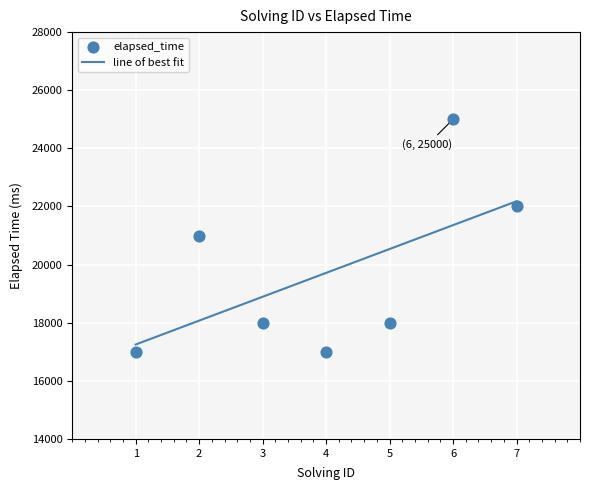

What is the ratio of the value at 7 to the value at 4?

1.3